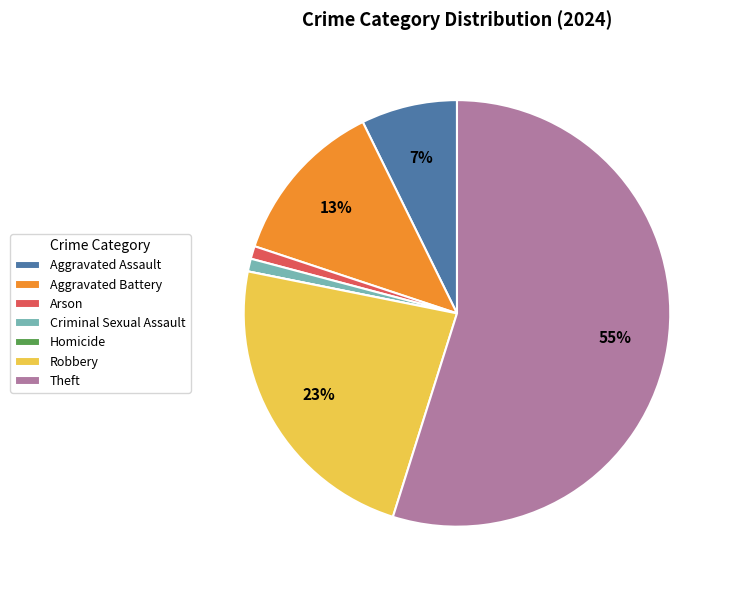

Is there a majority slice in this chart?

Yes